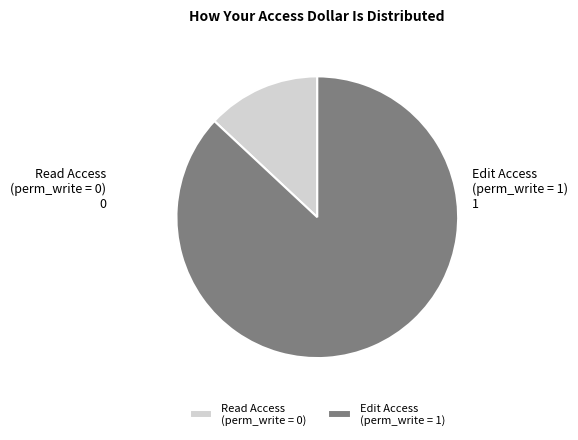

Is there any slice that represents more than half of the pie?

Yes